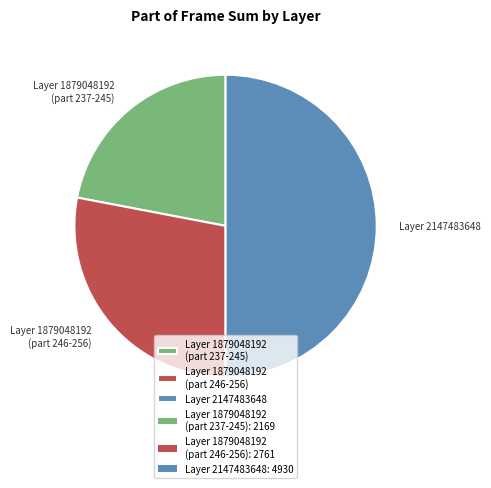

Approximately how many times larger is the value at Layer 1879048192 (part 246-256) compared to Layer 2147483648?

0.6